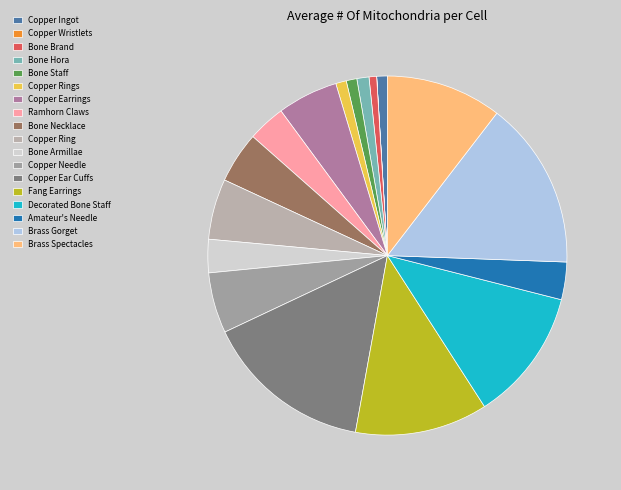

Which has a higher value, Copper Earrings or Ramhorn Claws?

Copper Earrings